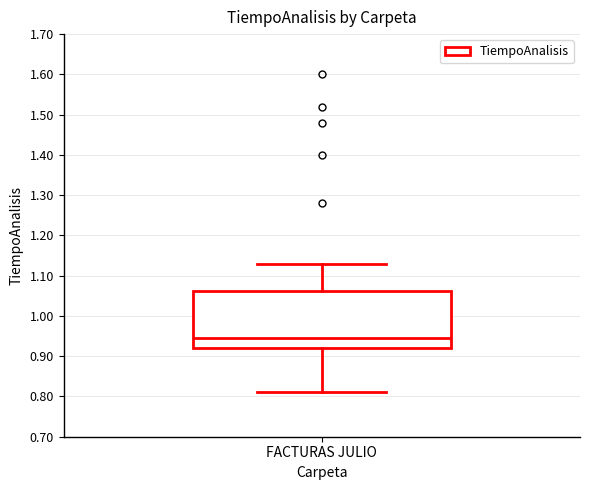

Where is the upper edge of the box for FACTURAS JULIO on the y-axis? The values are not printed on the chart, so give them approximately, as read against the axis.

1.06